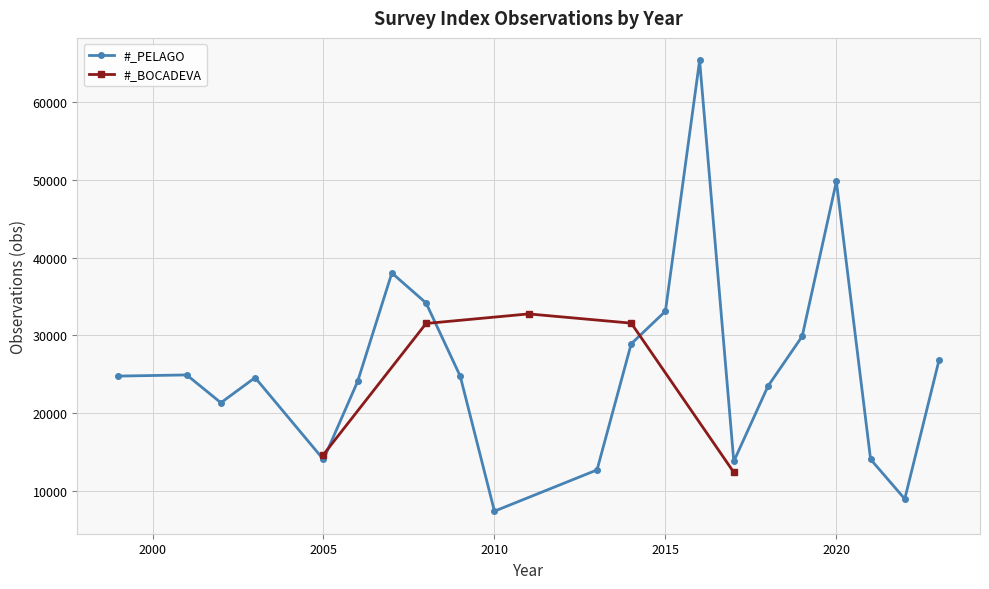

In #_PELAGO, how many points are lower than both neighbors (excluding endpoints)?

5